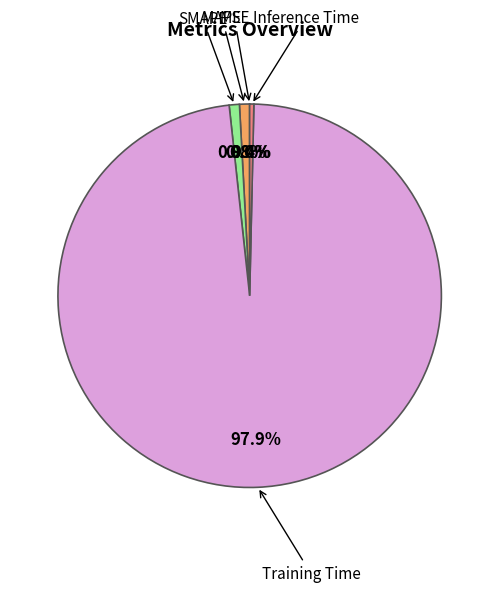

Which slice is the largest?

Training Time